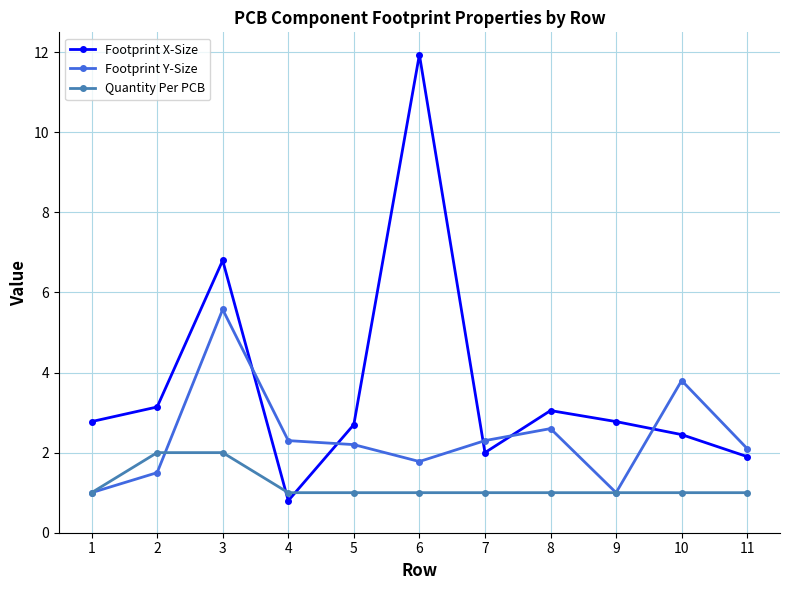

True or false: Quantity Per PCB and Footprint Y-Size intersect in this chart.

True